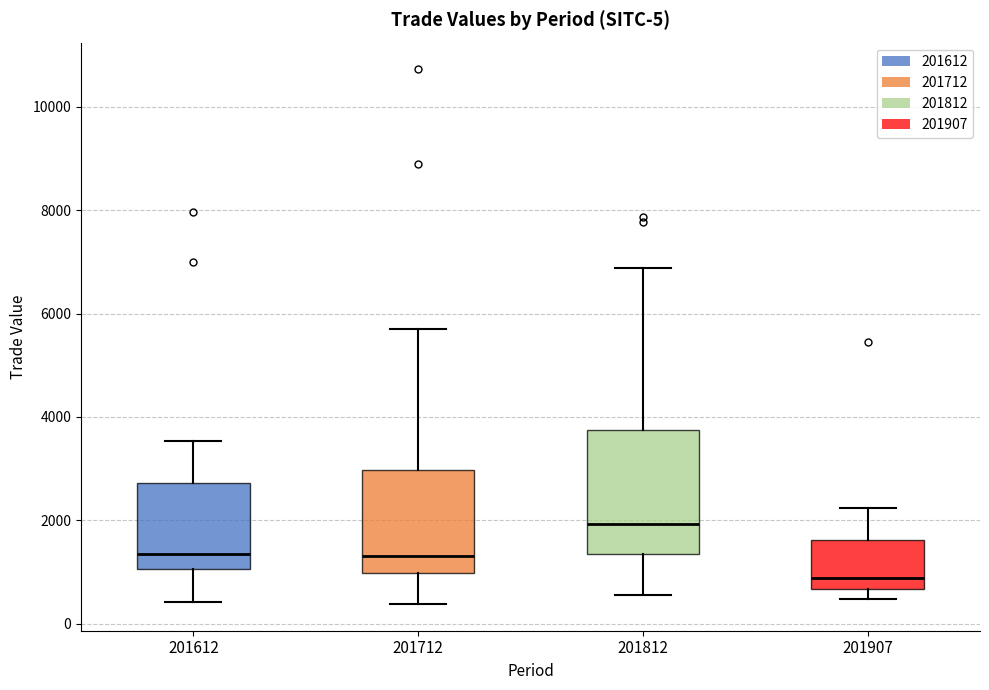

Comparing the boxes themselves (not the whiskers), which one is the tallest?

201812